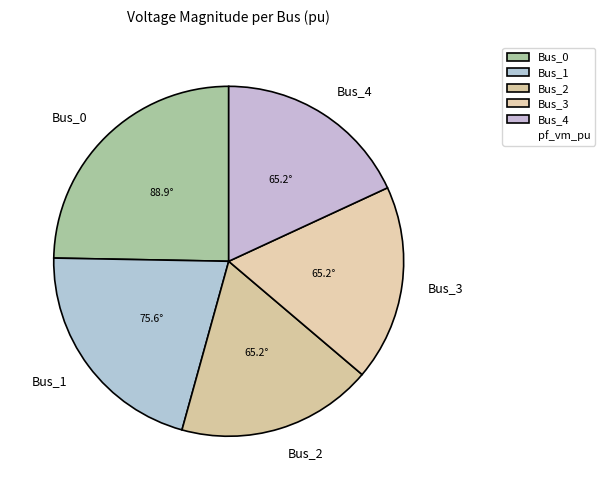

True or false: Bus_1 accounts for 21% of the total.

True